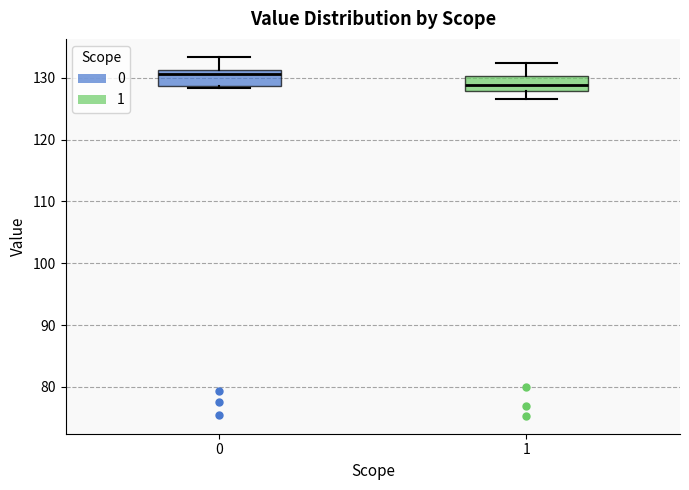

Reading left to right, read every box against the y-axis: the position of its median line, the range the box covers, and the ends of its whiskers. The values are not printed on the chart, so give them approximately, as read against the axis.

0: median 131 (just below the box's upper edge), box 129 to 131, whiskers 128 to 133
1: median 129, box 128 to 130, whiskers 127 to 132